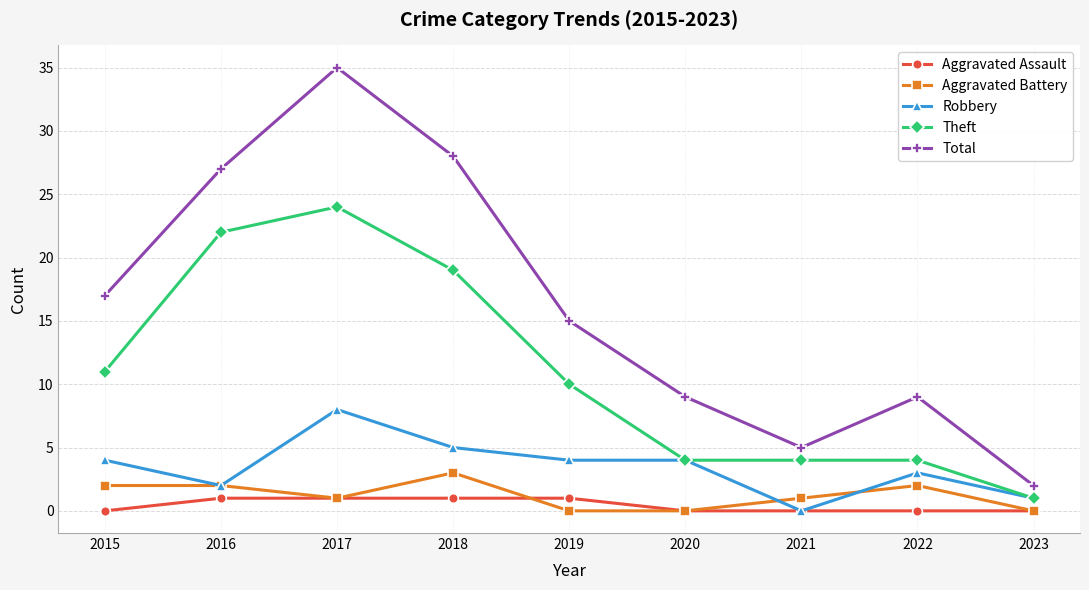

What is the value of the Aggravated Battery point at the 4th from the left?

3